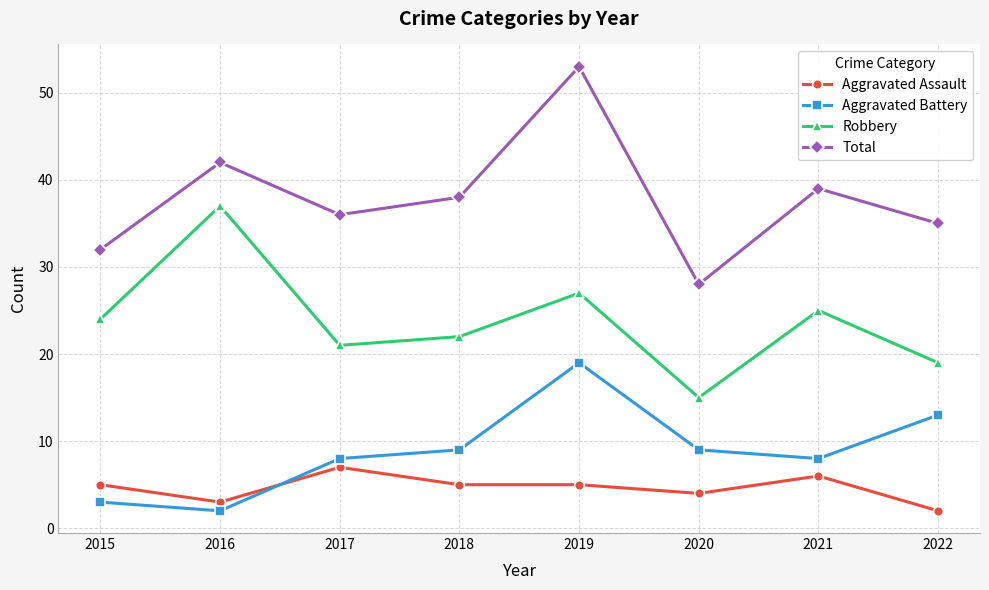

At 2019, list the series in order from largest to smallest.

Total, Robbery, Aggravated Battery, Aggravated Assault